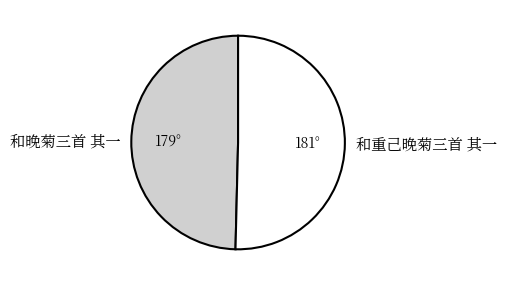

The 和晚菊三首 其一 slice represents 50% of the pie. True or false?

True